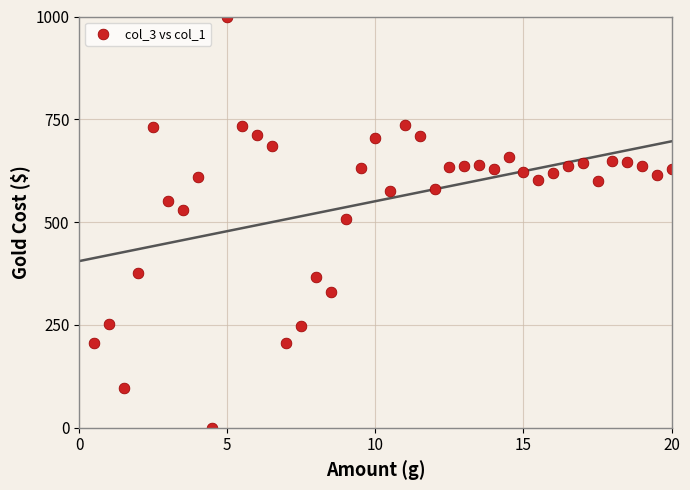

What is the range of X values (max minus min)?

19.5